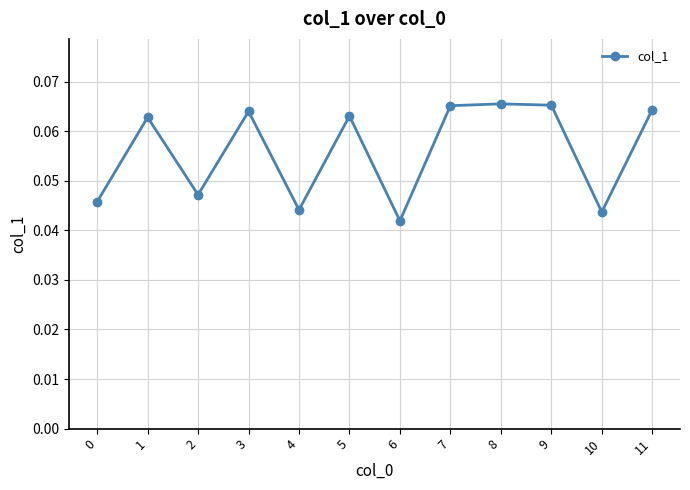

Where is the data nearest to the value 0?

6